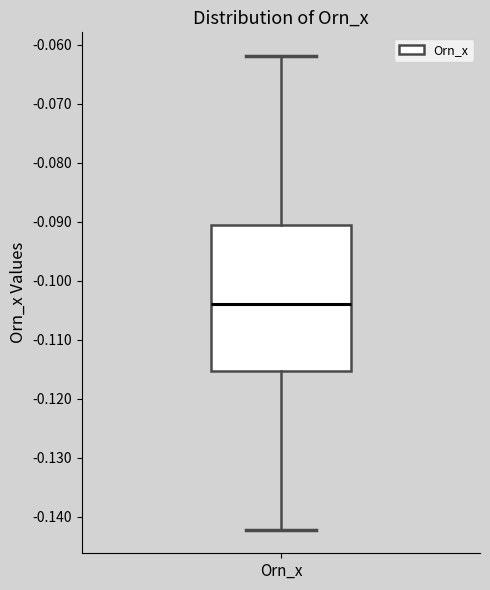

Where does the lower whisker of the box for Orn_x end on the y-axis? The values are not printed on the chart, so give them approximately, as read against the axis.

-0.142